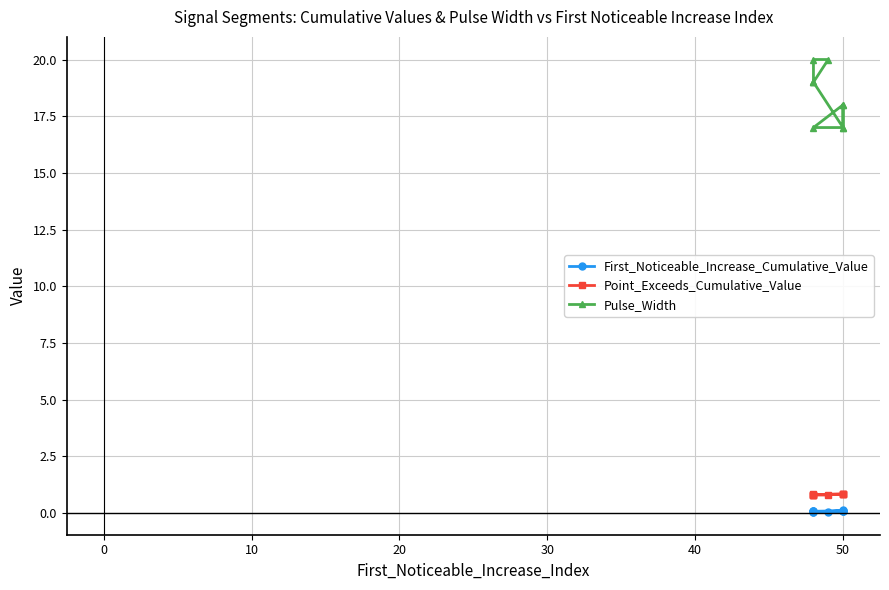

What is the sum of all Pulse_Width values?

184.0